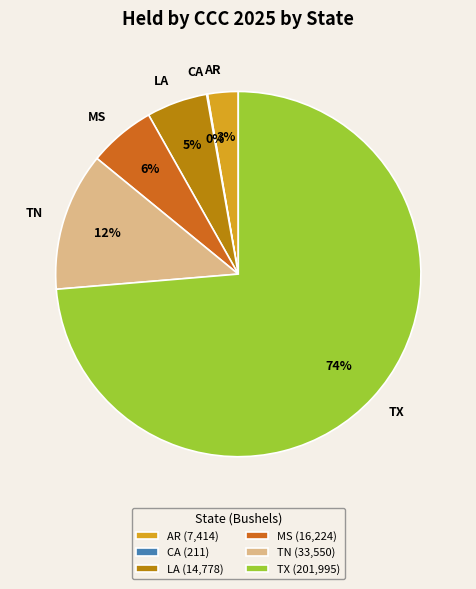

Which category has the biggest portion of the pie?

TX